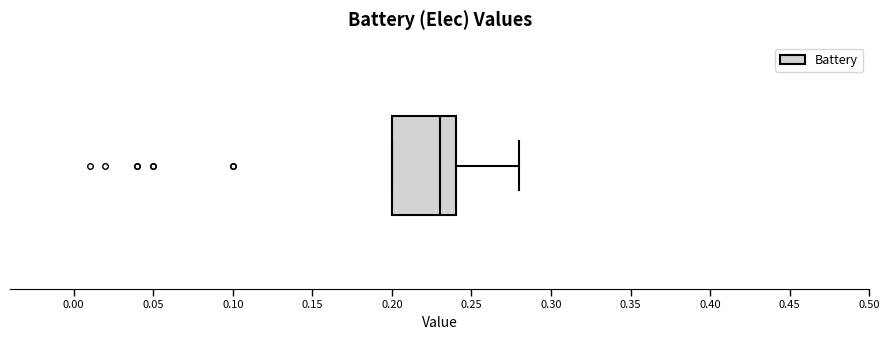

Transcribe this box plot: give where the median line is, the range the box spans, and where the two whiskers end, as read against the x-axis. The values are not printed on the chart, so give them approximately, as read against the axis.

median 0.23, box 0.20 to 0.24, whiskers 0.20 to 0.28